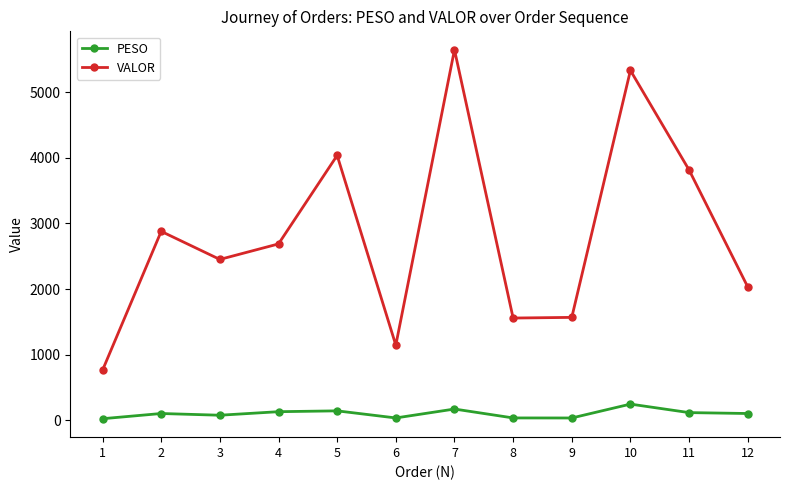

The value of VALOR at 12 is 1292.1. True or false?

False